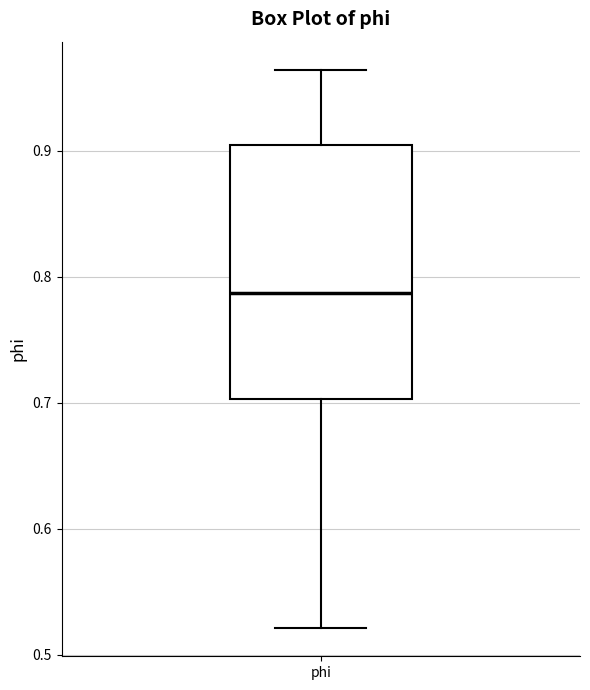

Where does the upper whisker of the box for phi end on the y-axis? The values are not printed on the chart, so give them approximately, as read against the axis.

0.96